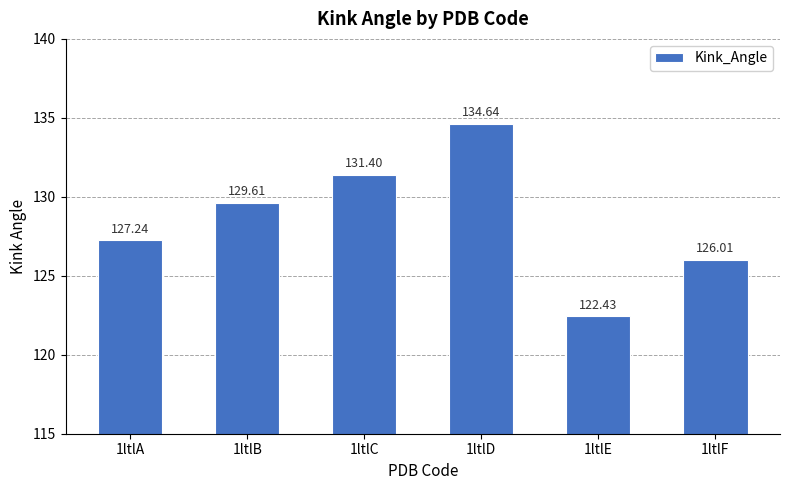

Reading right to left, list all the values displayed in this chart.

1ltlF=126.0	1ltlE=122.4	1ltlD=134.6	1ltlC=131.4	1ltlB=129.6	1ltlA=127.2